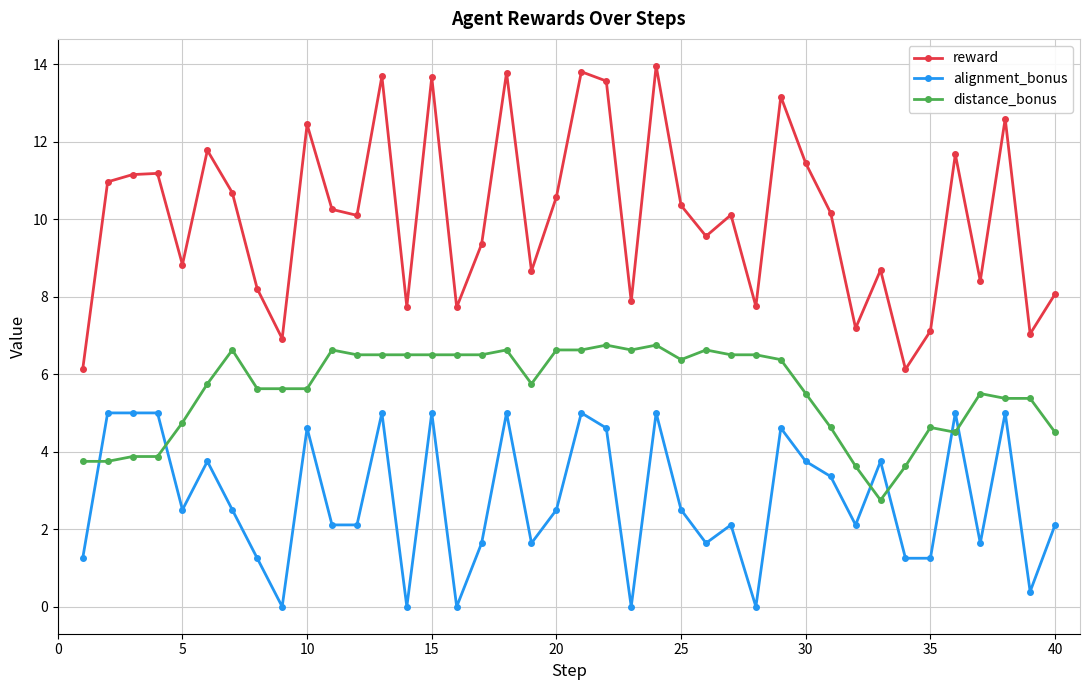

True or false: reward and distance_bonus cross at least once.

False